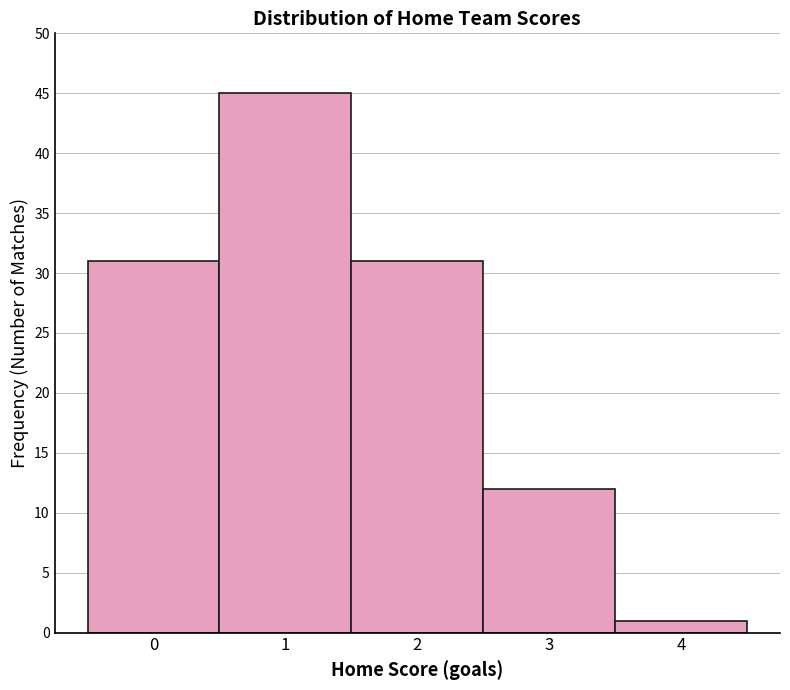

Reading left to right, list every bar in this chart as the range it spans on the x-axis followed by its height. The values are not printed on the chart, so give them approximately, as read against the axis.

-0.5 to 0.5: 31
0.5 to 1.5: 45
1.5 to 2.5: 31
2.5 to 3.5: 12
3.5 to 4.5: 1